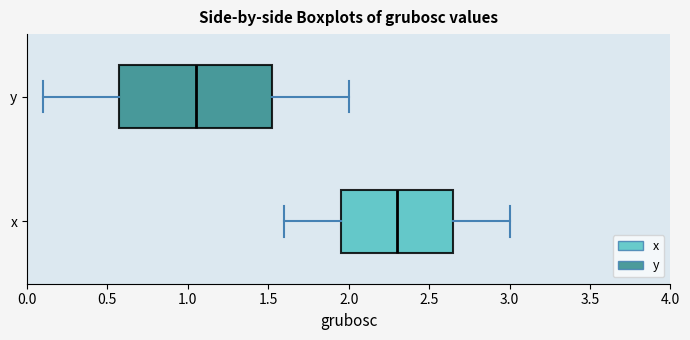

Reading bottom to top, read every box against the x-axis: the position of its median line, the range the box covers, and the ends of its whiskers. The values are not printed on the chart, so give them approximately, as read against the axis.

x: median 2.30, box 1.95 to 2.65, whiskers 1.60 to 3.00
y: median 1.05, box 0.60 to 1.55, whiskers 0.10 to 2.00